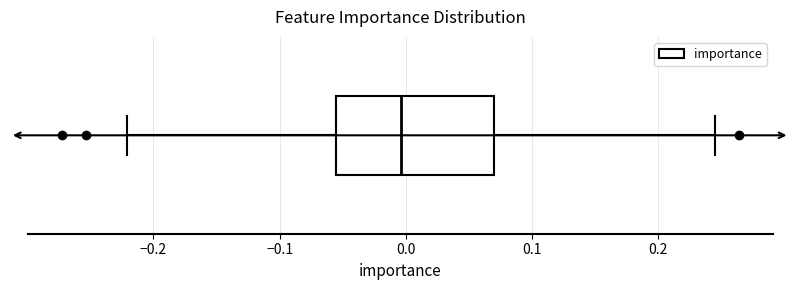

Where is the left edge of the box on the x-axis? The values are not printed on the chart, so give them approximately, as read against the axis.

-0.06